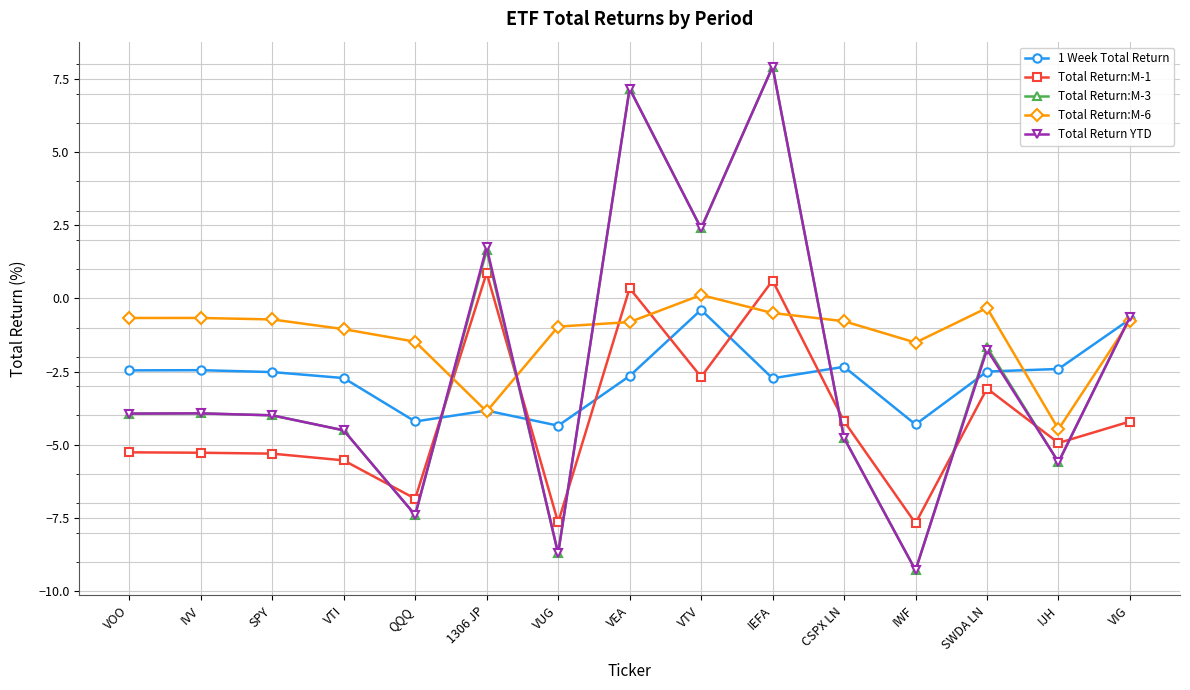

What is the difference between the maximum and minimum values in the Total Return:M-1 series?

8.6